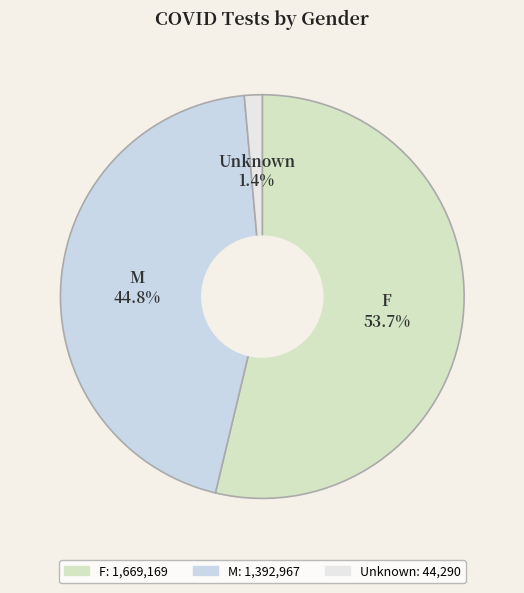

Between F and M, which is larger?

F